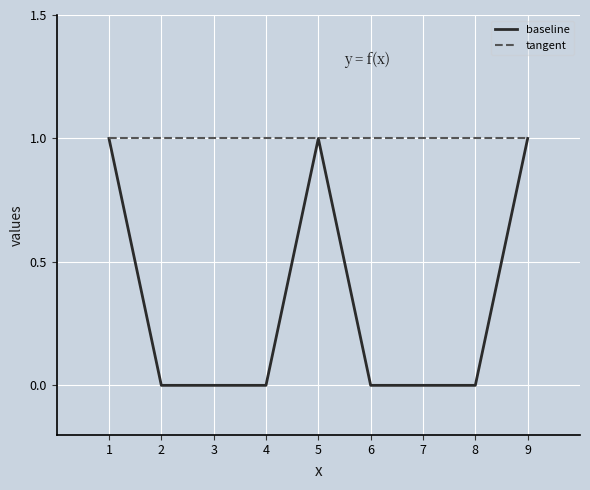

True or false: there are more than 1 points higher than both neighbors.

False